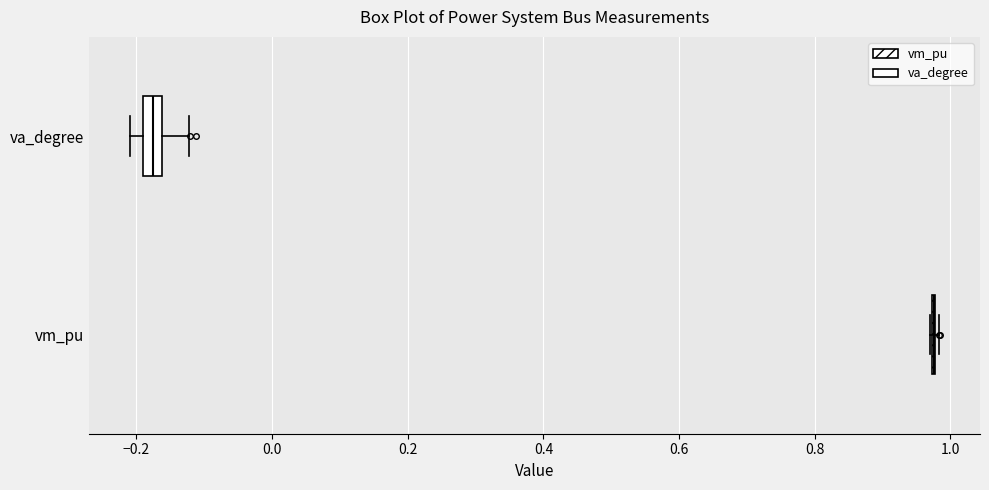

Comparing the boxes themselves (not the whiskers), which one is the widest?

va_degree